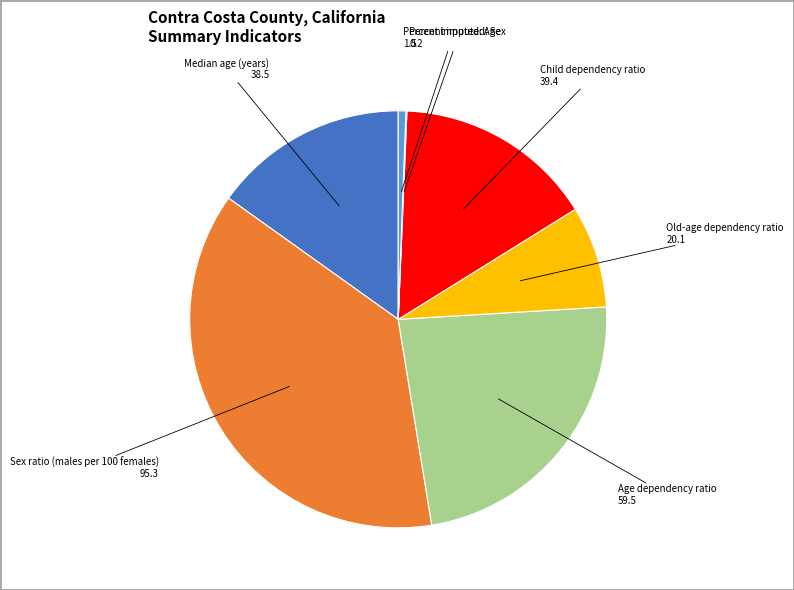

Is there a majority slice in this chart?

No